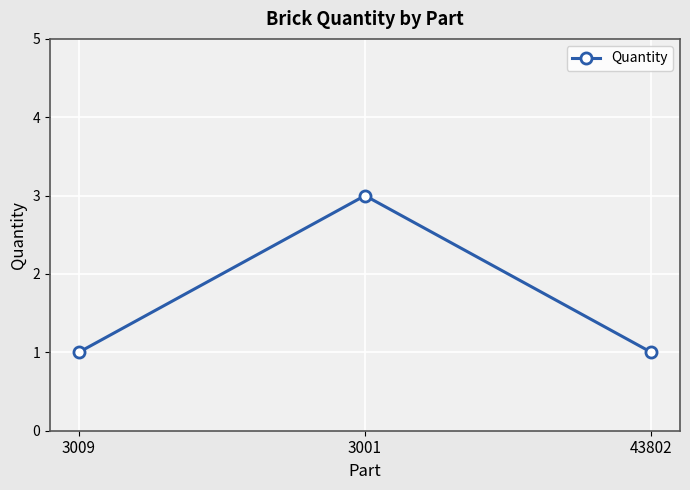

What value does the data have at 3001?

3